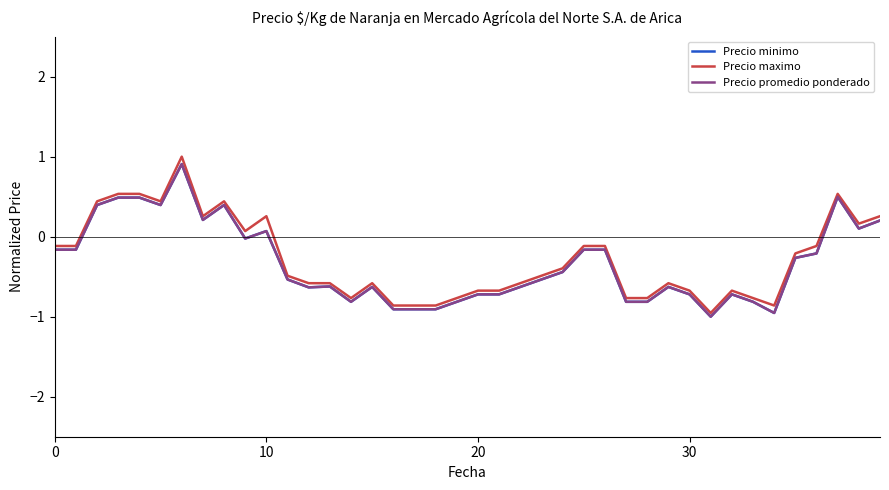

Reading left to right, extract all data points from this chart.

Precio minimo: -0.2	-0.2	0.4	0.5	0.5	0.4	0.9	0.2	0.4	-0.0	0.1	-0.5	-0.6	-0.6	-0.8	-0.6	-0.9	-0.9	-0.9	-0.8	-0.7	-0.7	-0.6	-0.5	-0.4	-0.2	-0.2	-0.8	-0.8	-0.6	-0.7	-1.0	-0.7	-0.8	-1.0	-0.3	-0.2	0.5	0.1	0.2
Precio maximo: -0.1	-0.1	0.4	0.5	0.5	0.4	1.0	0.3	0.4	0.1	0.3	-0.5	-0.6	-0.6	-0.8	-0.6	-0.9	-0.9	-0.9	-0.8	-0.7	-0.7	-0.6	-0.5	-0.4	-0.1	-0.1	-0.8	-0.8	-0.6	-0.7	-1.0	-0.7	-0.8	-0.9	-0.2	-0.1	0.5	0.2	0.3
Precio promedio ponderado: -0.2	-0.2	0.4	0.5	0.5	0.4	0.9	0.2	0.4	-0.0	0.1	-0.5	-0.6	-0.6	-0.8	-0.6	-0.9	-0.9	-0.9	-0.8	-0.7	-0.7	-0.6	-0.5	-0.4	-0.2	-0.2	-0.8	-0.8	-0.6	-0.7	-1.0	-0.7	-0.8	-1.0	-0.3	-0.2	0.5	0.1	0.2